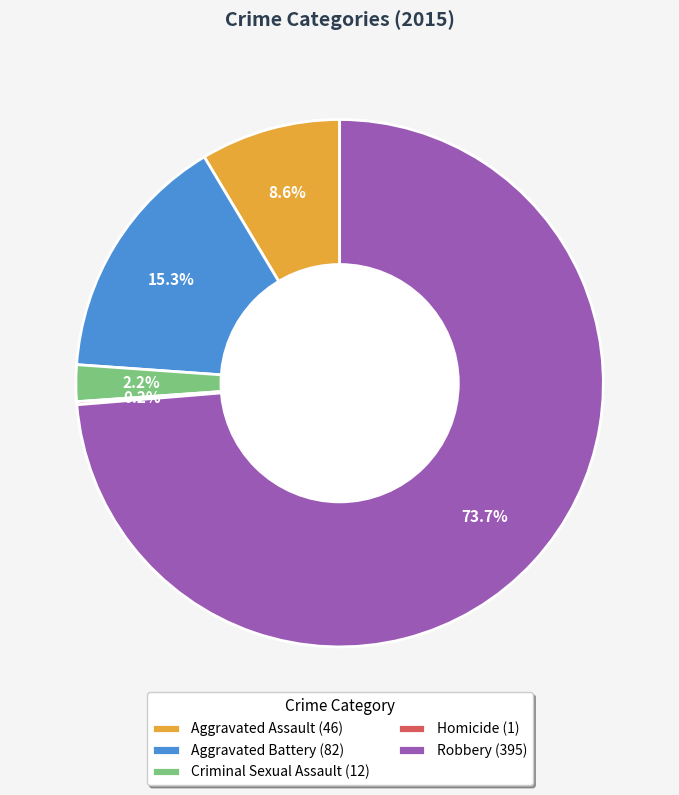

To the nearest percent, what percentage of the pie is Aggravated Assault?

9%